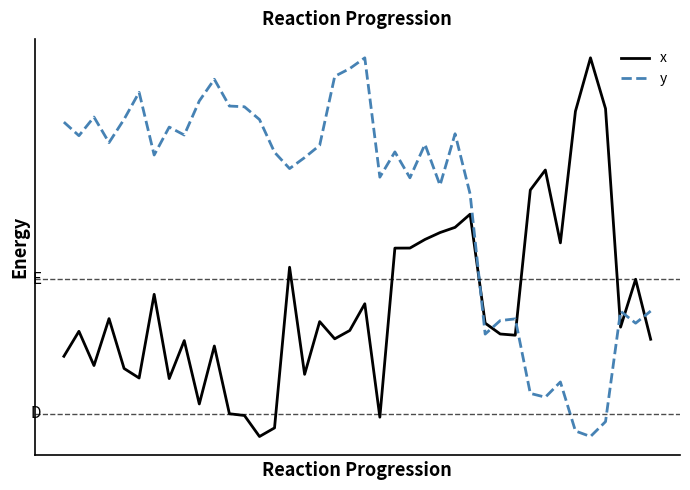

What are all the series names shown in the legend?

x, y